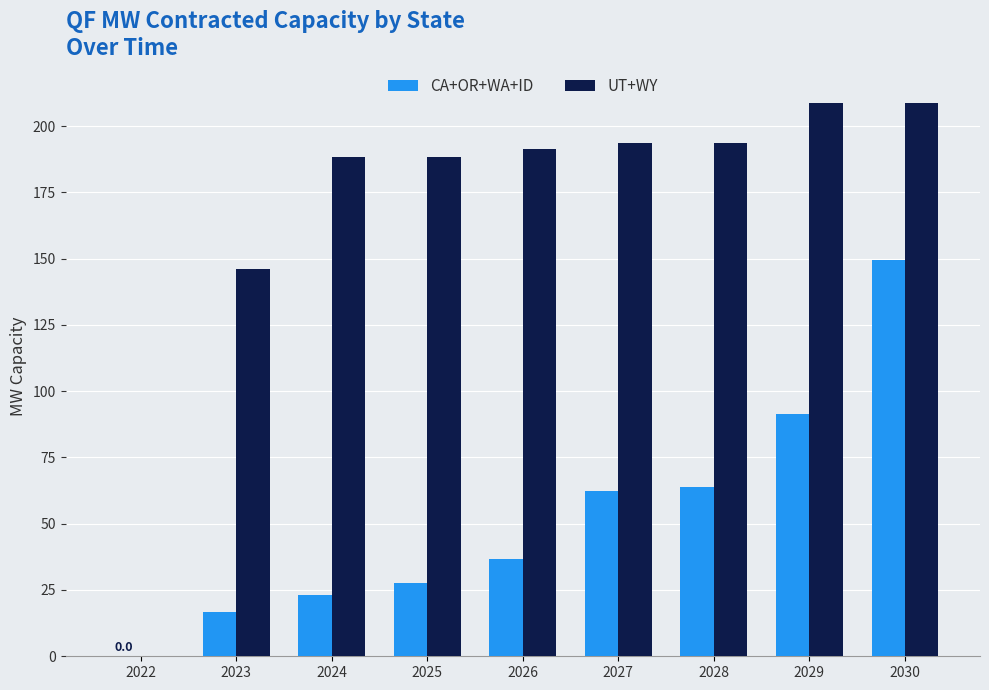

At which label is CA+OR+WA+ID closest to 74?

2028